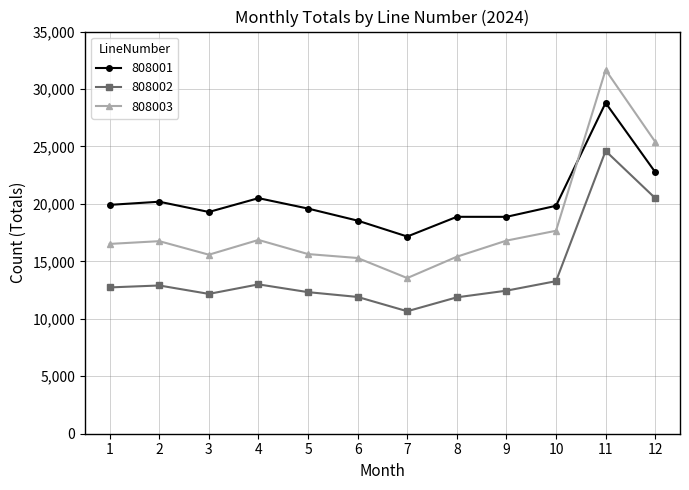

The value of 808003 at 6 is 15292. True or false?

True